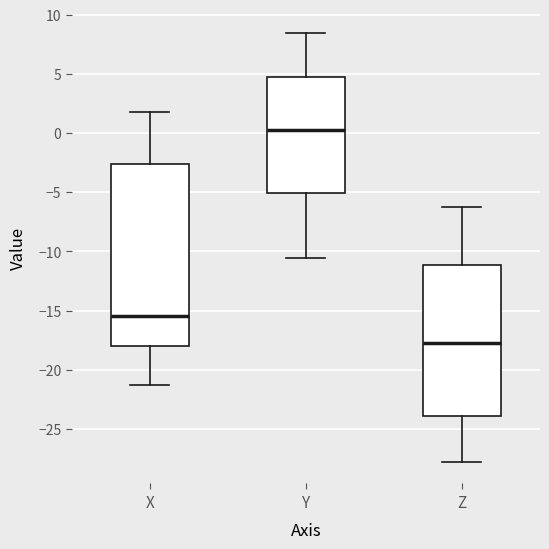

Which box has the lowest median line?

Z